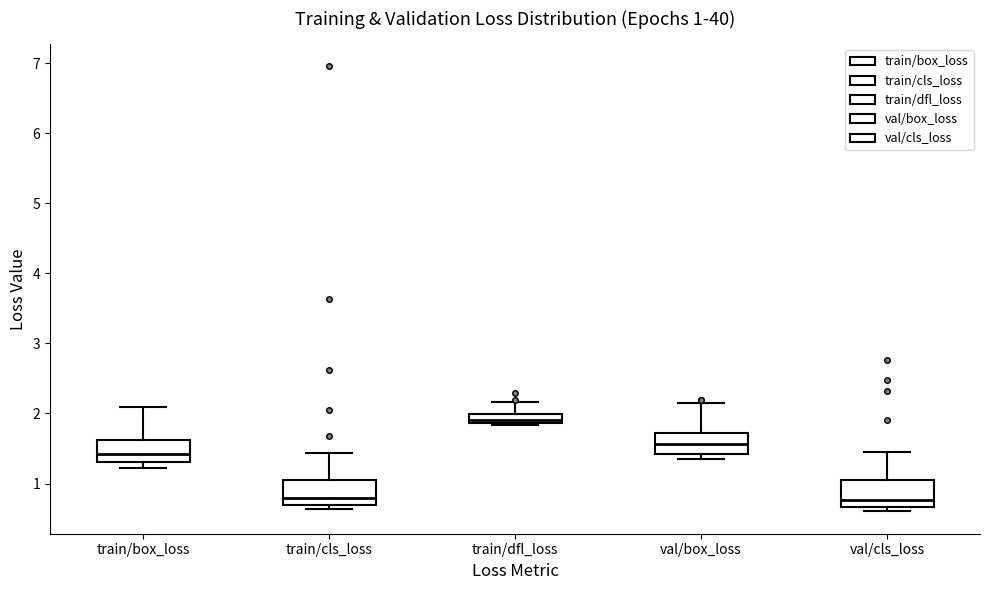

Which box's median line is the highest?

train/dfl_loss